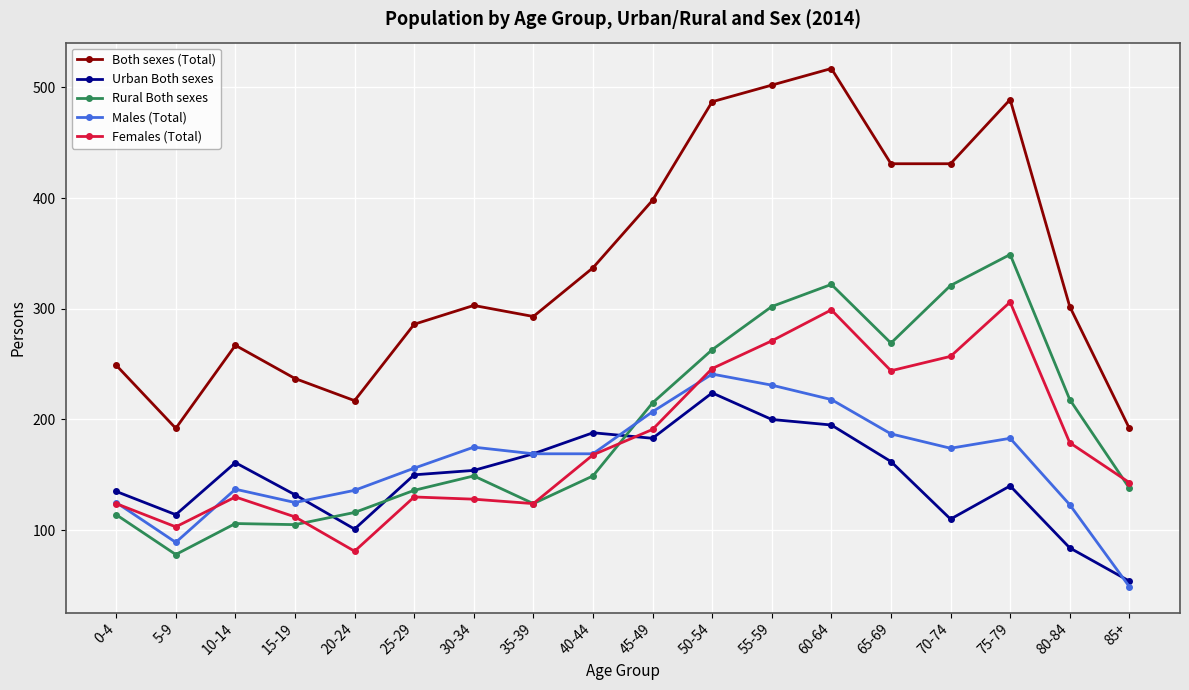

Read the Females (Total) value at 0-4, to the nearest 50.

100